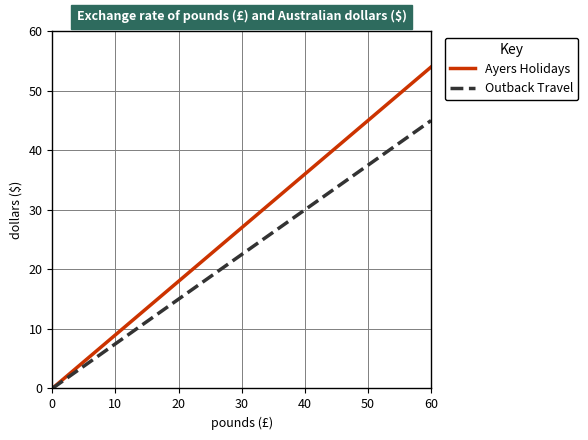

How many lines are shown in the chart?

2